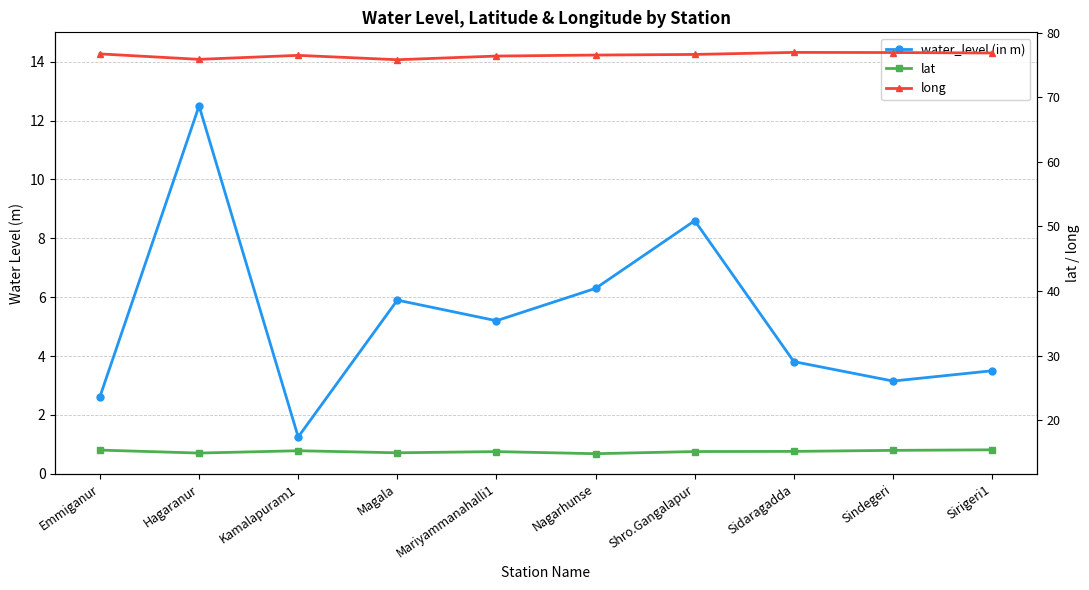

Which series has the widest spread of values?

water_level (in m)